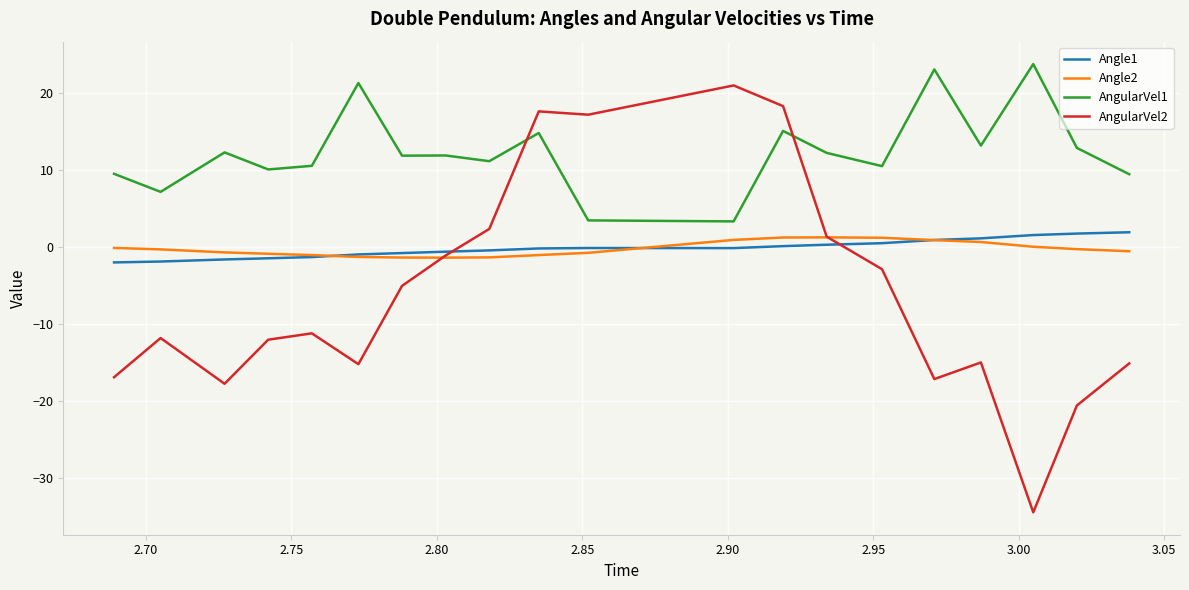

Which series has the largest total across all categories?

AngularVel1